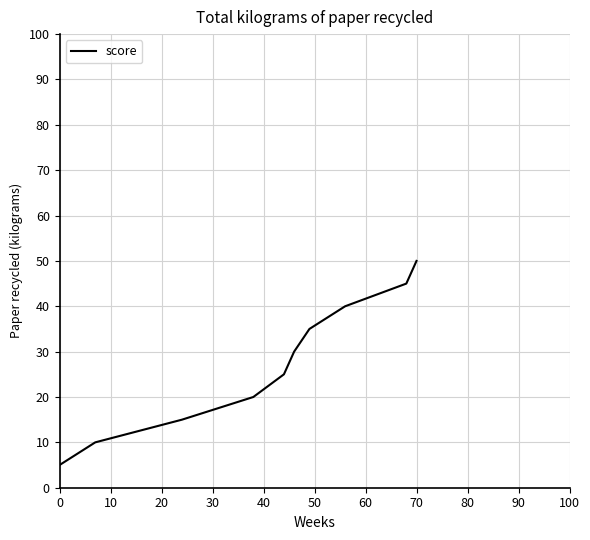

What is the difference between the maximum and minimum values?

45